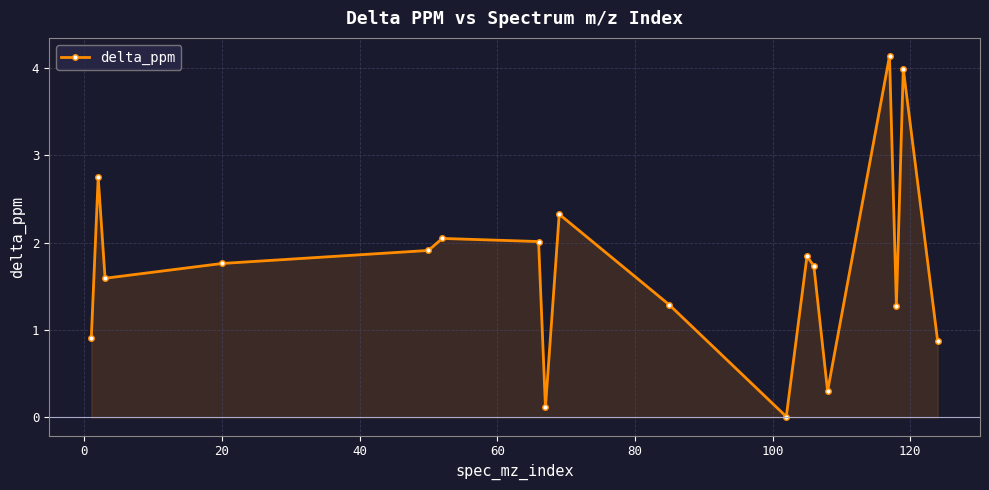

What is the value of the 14th point from the left?

0.3